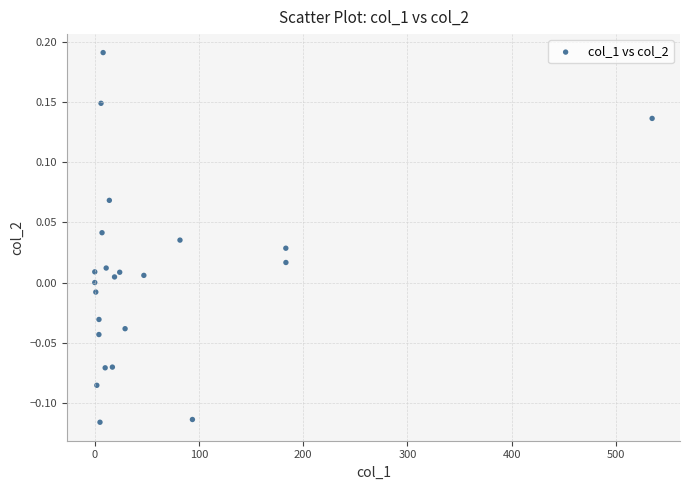

What is the range of X values (max minus min)?

534.7